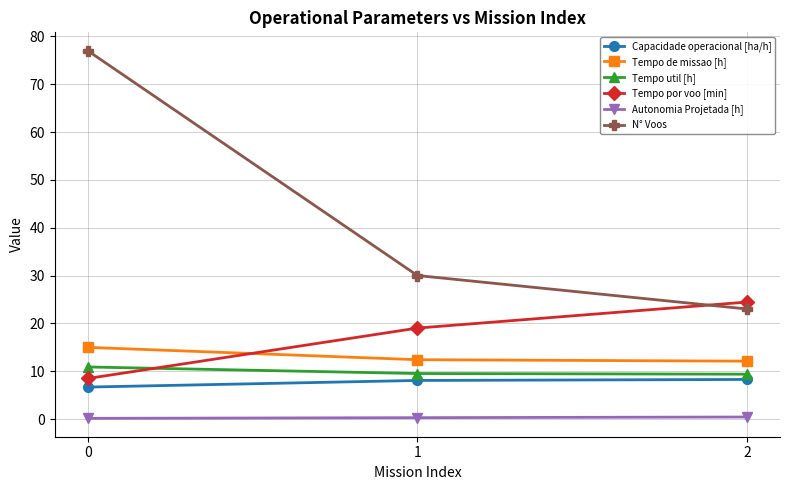

Which series has the largest total across all categories?

N° Voos